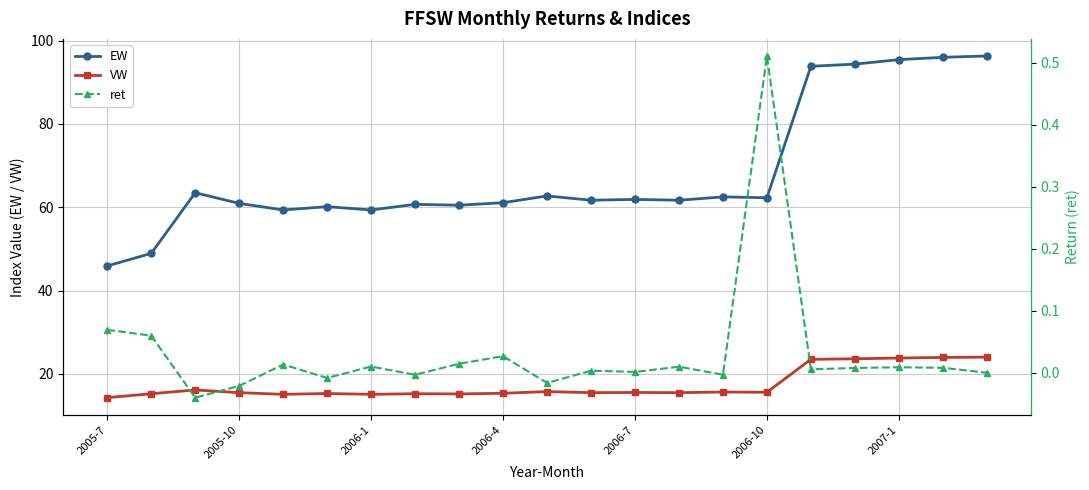

What is the total value across all series at 17?

118.0